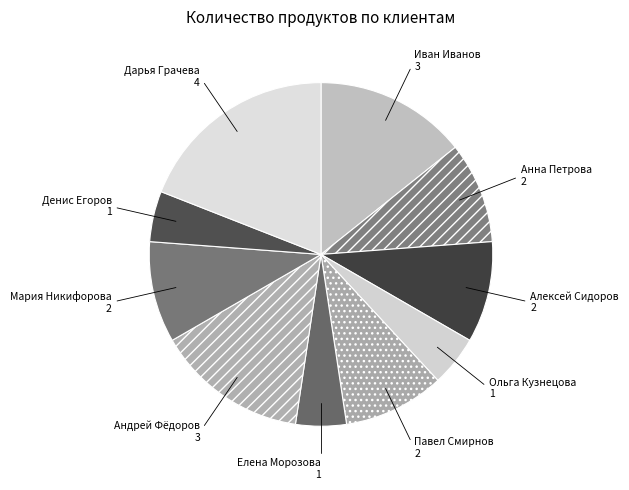

The Анна Петрова slice represents 1% of the pie. True or false?

False